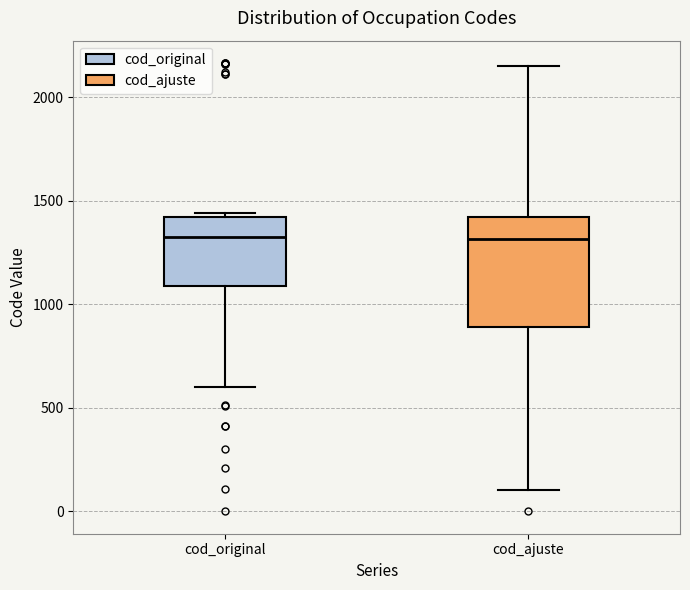

Where does the lower whisker of the box for cod_ajuste end on the y-axis? The values are not printed on the chart, so give them approximately, as read against the axis.

100